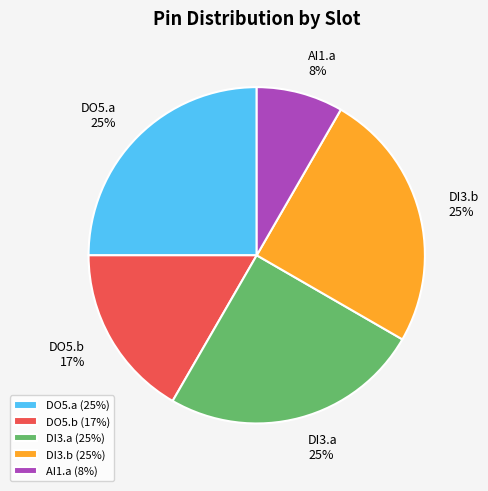

Is it true that DO5.a is 13% of the pie?

False